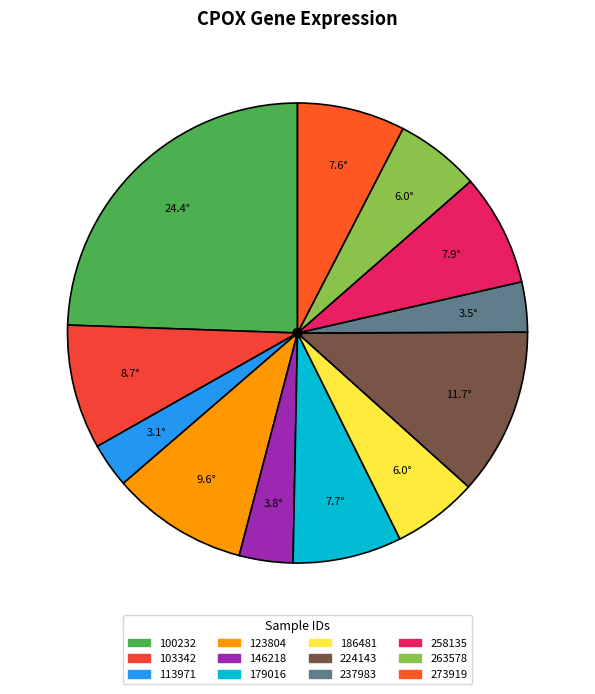

Between 146218 and 258135, which is larger?

258135